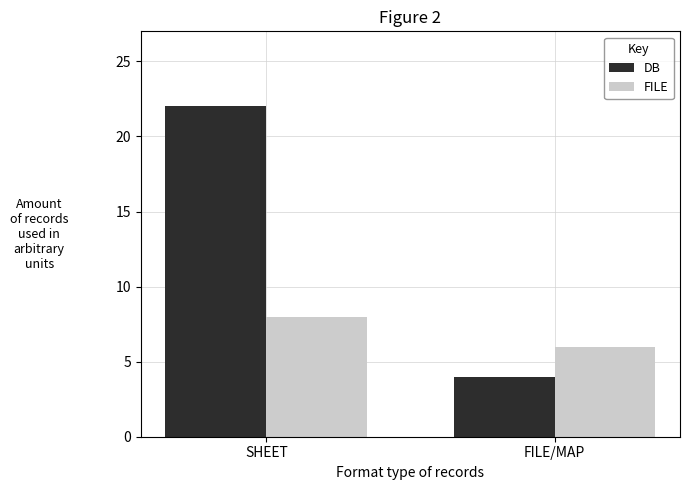

What is the sum of all DB values?

26